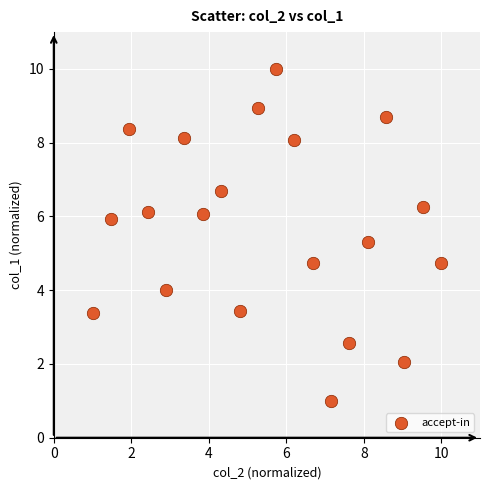

What is the range of X values (max minus min)?

9.0